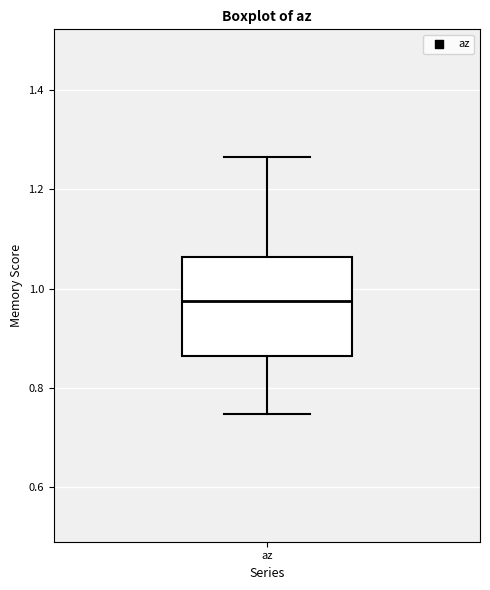

Where is the upper edge of the box for az on the y-axis? The values are not printed on the chart, so give them approximately, as read against the axis.

1.06